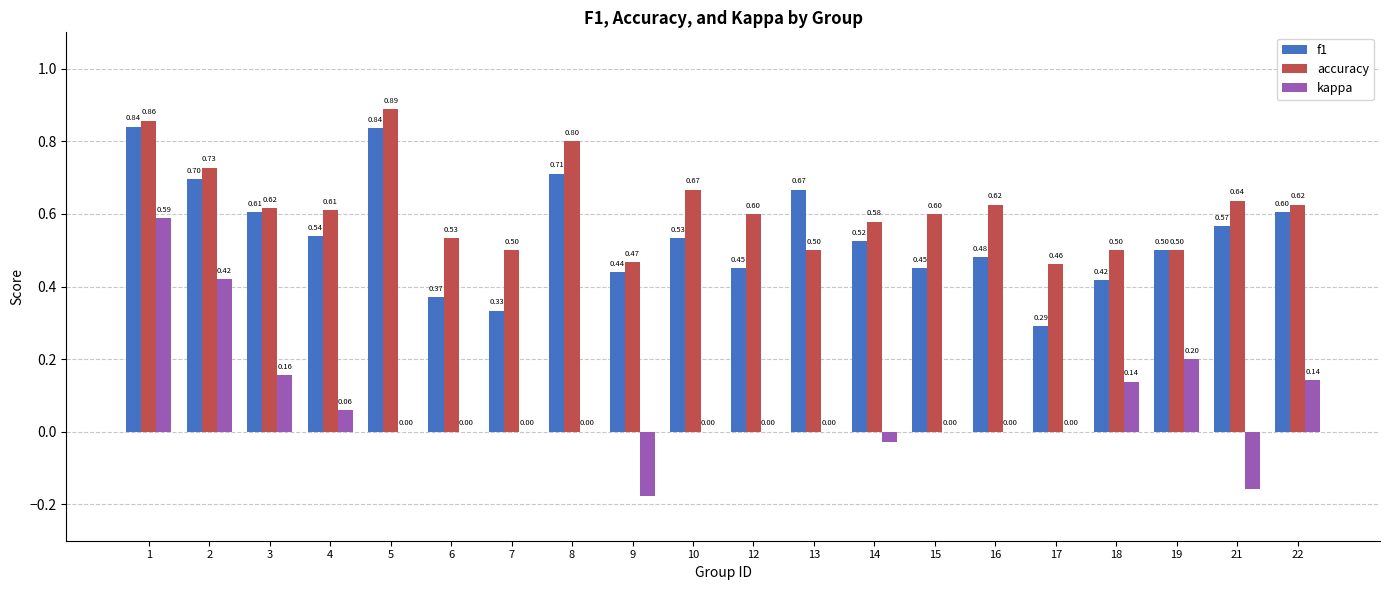

Is the value of f1 at 5 greater than the value of kappa at 7?

Yes